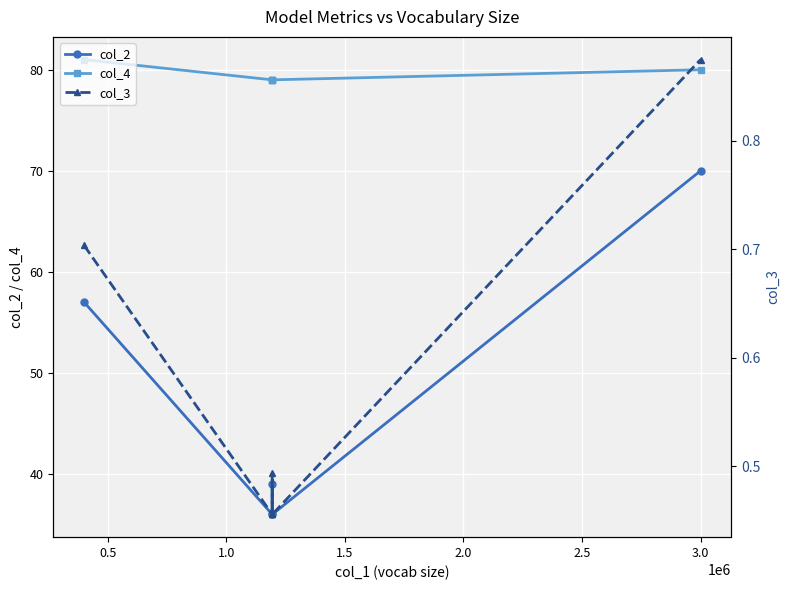

True or false: col_4 and col_2 cross at least once.

False